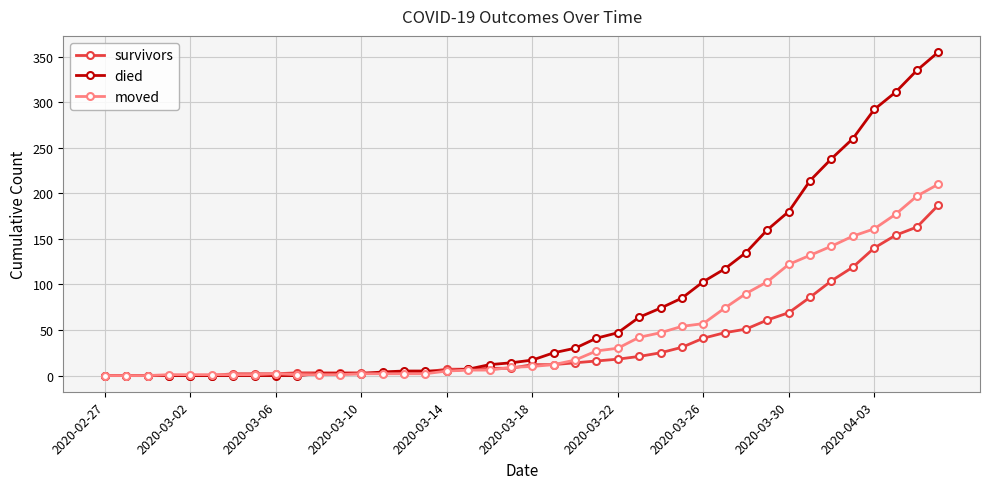

Rank the series by their maximum value, from highest to lowest.

died, moved, survivors